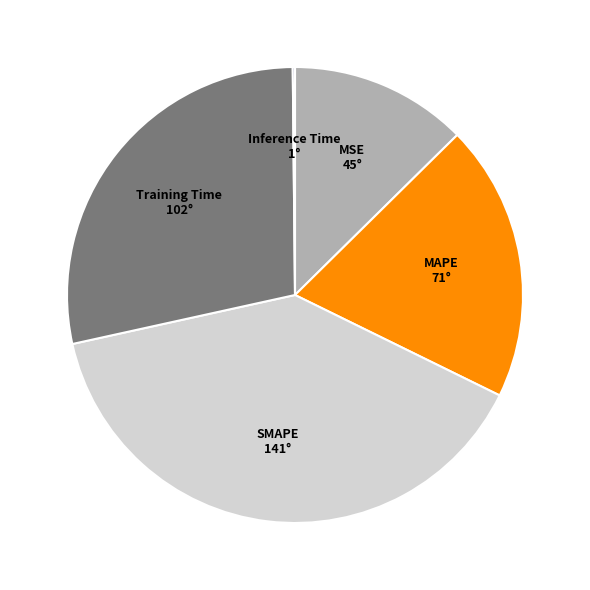

Is there any slice that represents more than half of the pie?

No